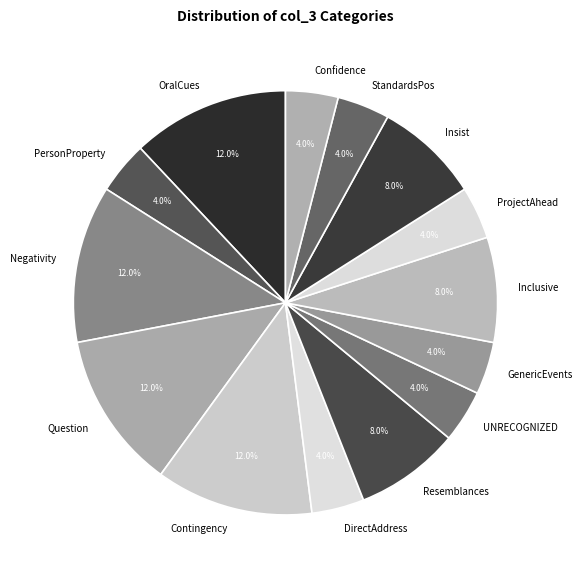

Is it true that ProjectAhead is 4% of the pie?

True